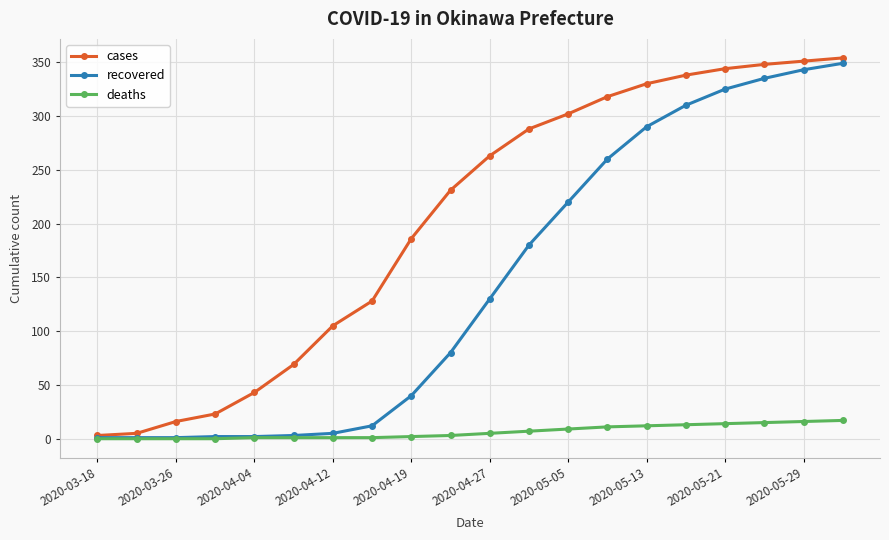

List the series in order of their overall mean, highest first.

cases, recovered, deaths